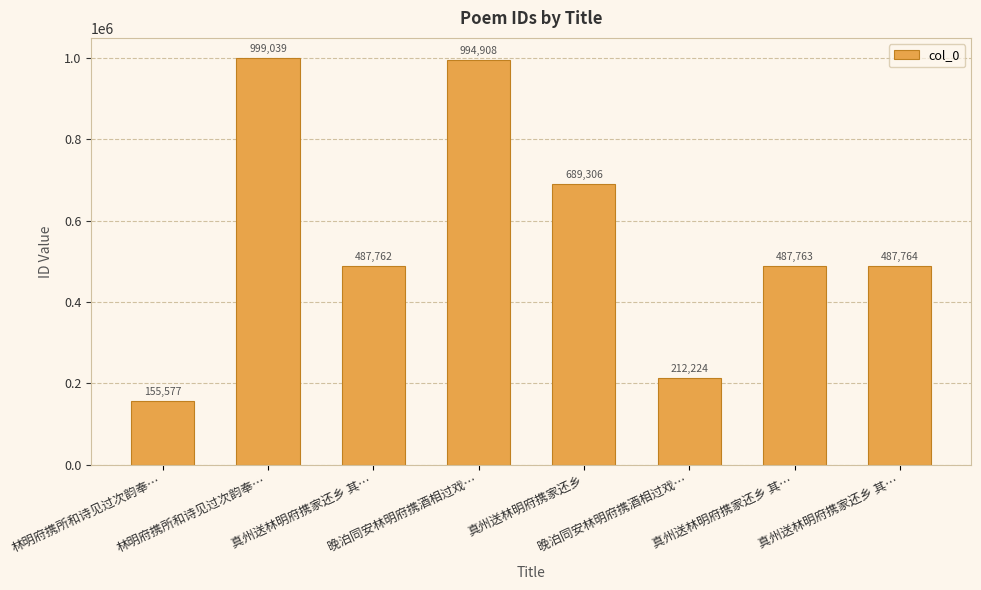

True or false: the data shows 1586498 at 晚泊同安林明府携酒相过戏….

False